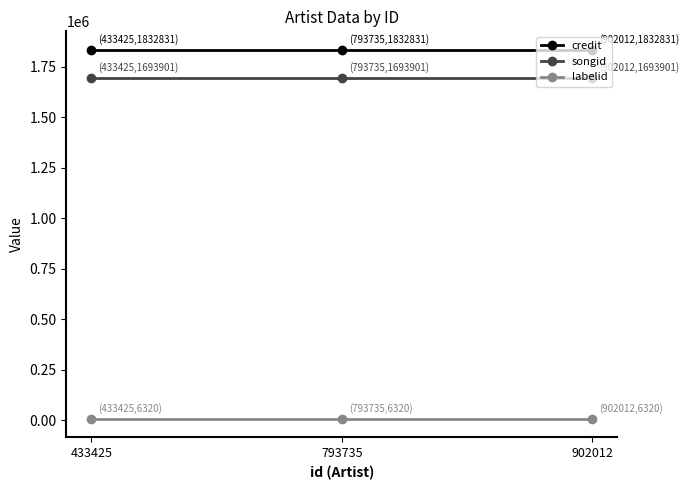

Which series has the largest total across all categories?

credit